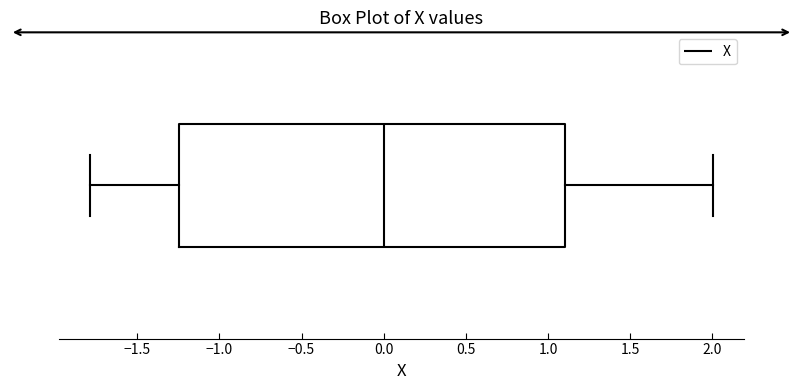

Where does the left whisker of the box end on the x-axis? The values are not printed on the chart, so give them approximately, as read against the axis.

-1.80